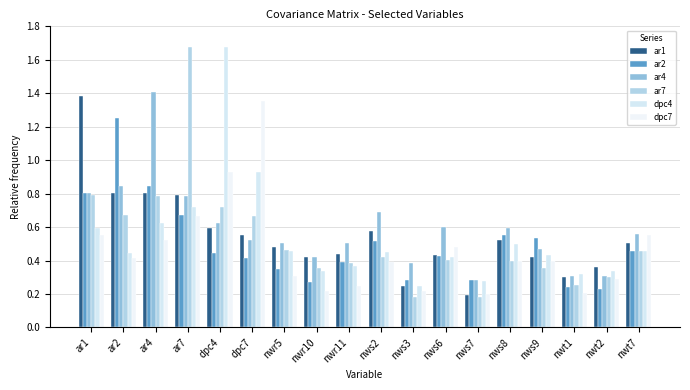

What are all the series names shown in the legend?

ar1, ar2, ar4, ar7, dpc4, dpc7